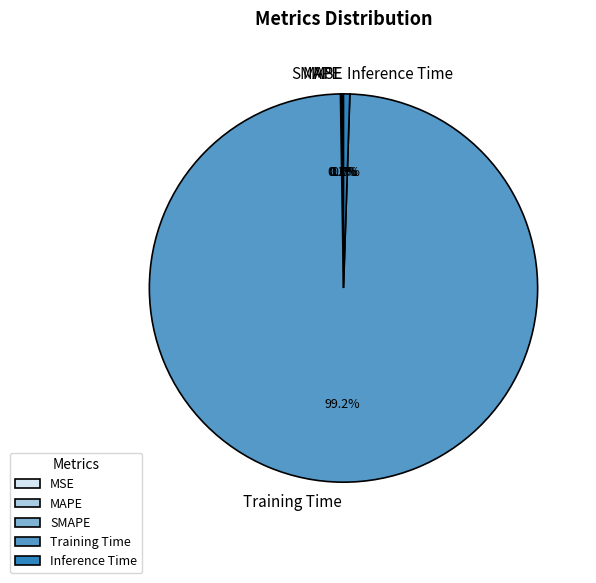

Is there a majority slice in this chart?

Yes